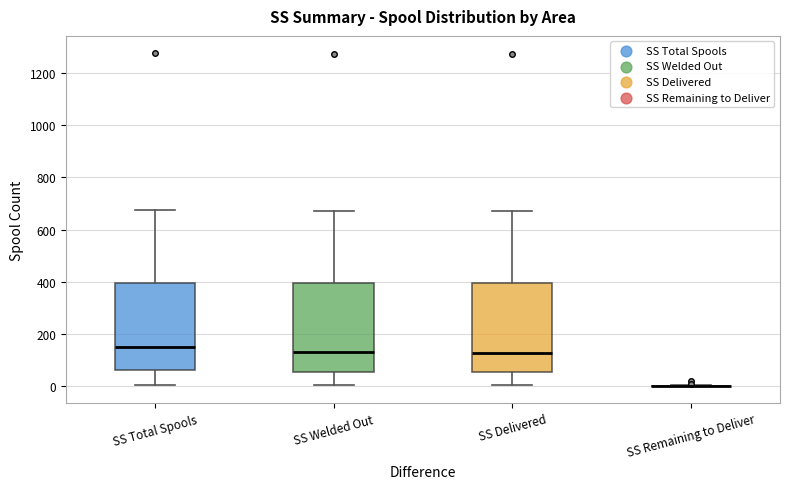

Reading left to right, read every box against the y-axis: the position of its median line, the range the box covers, and the ends of its whiskers. The values are not printed on the chart, so give them approximately, as read against the axis.

SS Total Spools: median 160, box 60 to 400, whiskers 0 to 680
SS Welded Out: median 140, box 60 to 400, whiskers 0 to 680
SS Delivered: median 120, box 60 to 400, whiskers 0 to 680
SS Remaining to Deliver: box collapsed to a line at 0, whiskers 0 to 0